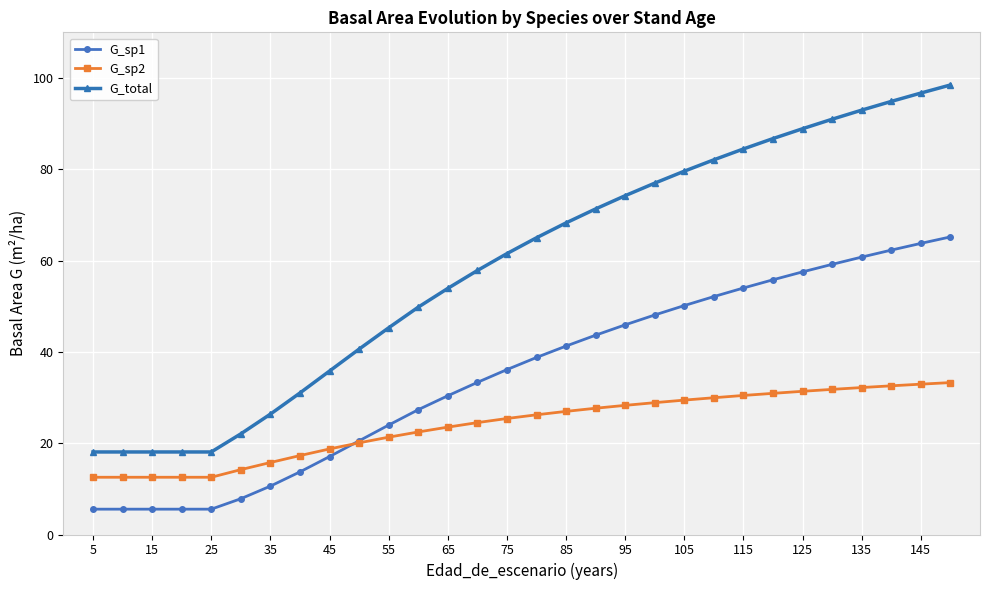

Which series has the largest total across all categories?

G_total